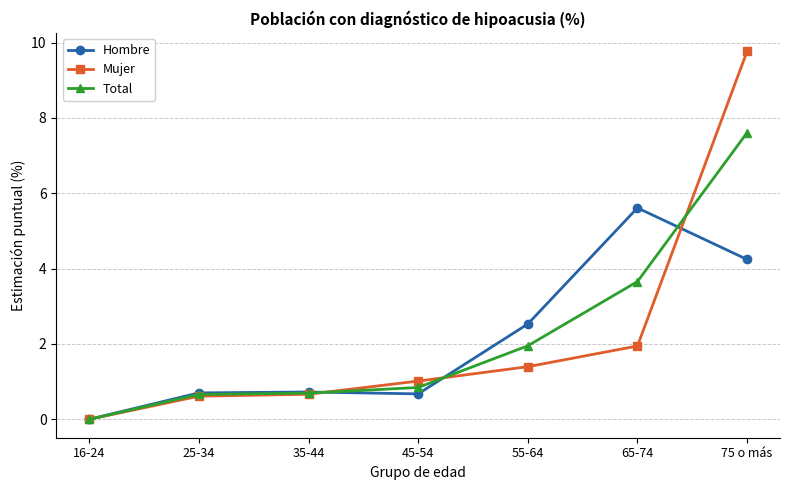

What is the difference between the highest and lowest values at 45-54?

0.3